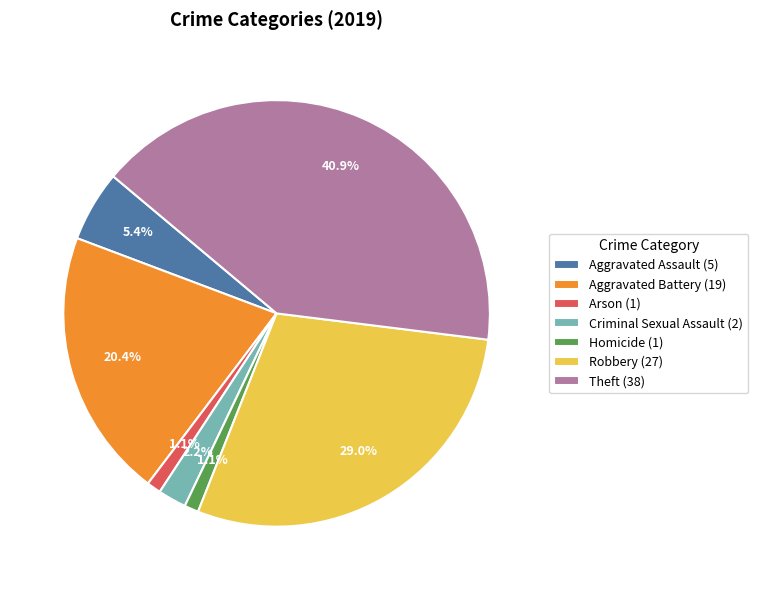

How much of the chart is everything except Arson?

98.9%